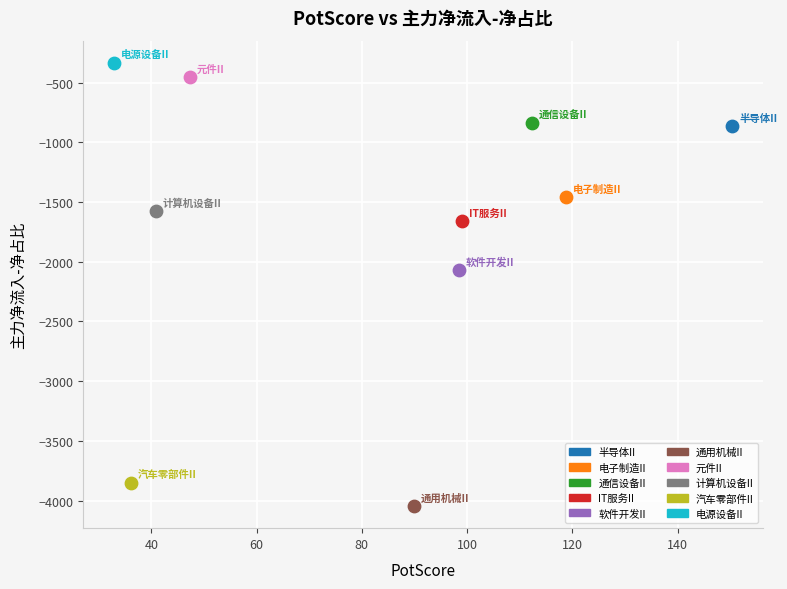

Which series reaches the minimum Y coordinate?

通用机械II